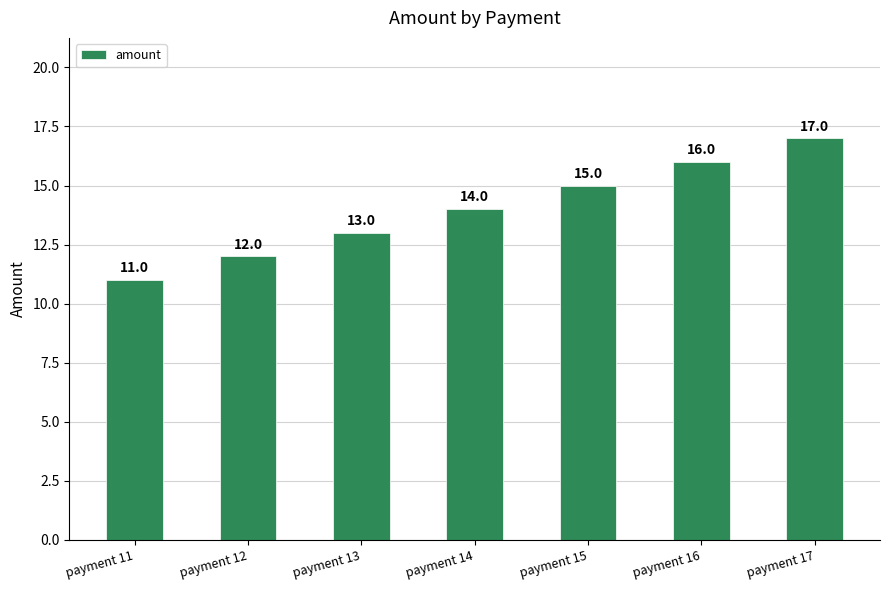

The value at payment 13 is 13. True or false?

True